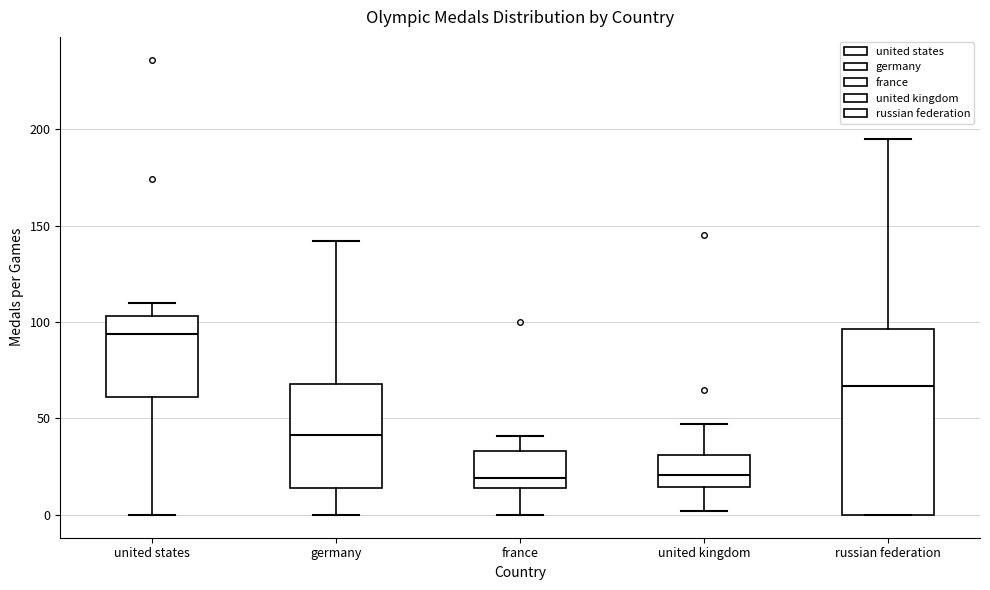

Which box has the highest median line?

united states